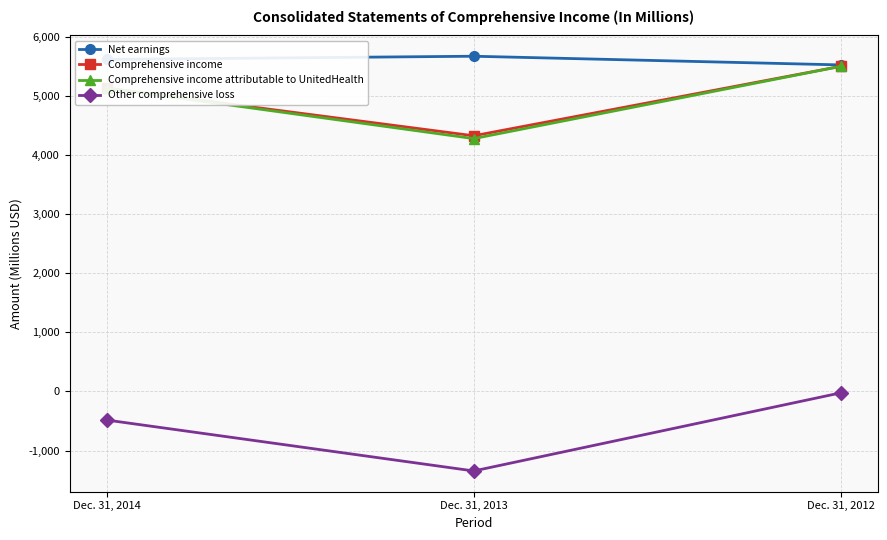

At which category is the sum across all series the highest?

Dec. 31, 2012